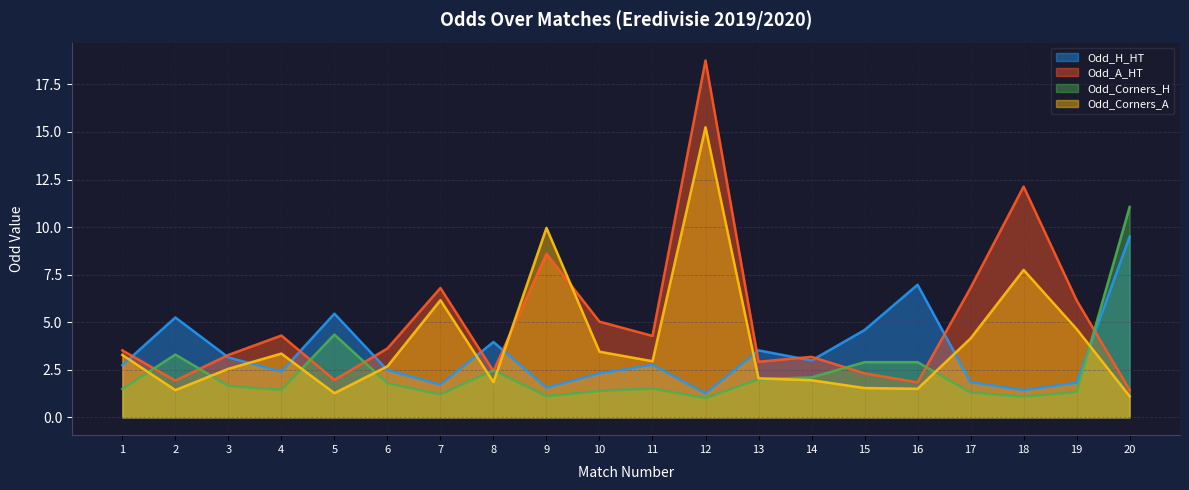

List the series in order of their peak value, highest first.

Odd_A_HT, Odd_Corners_A, Odd_Corners_H, Odd_H_HT